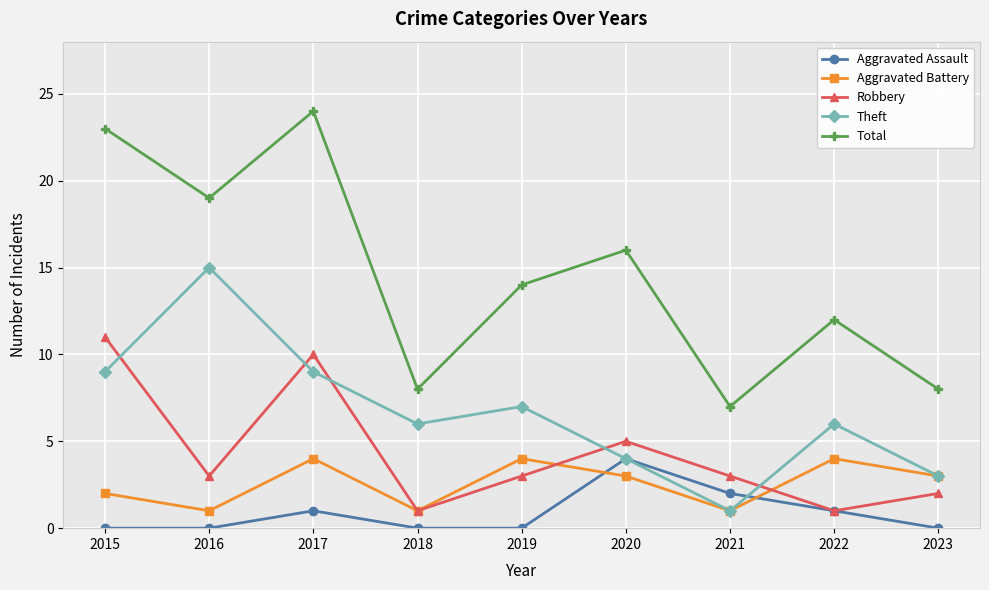

Which series has the largest range (max minus min)?

Total